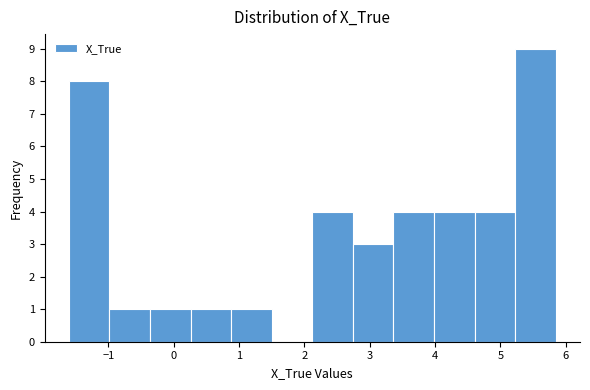

How tall is the bar that spans 2.1 to 2.7 on the x-axis? Neither the bar edges nor the heights are printed on the chart, so give them approximately, as read against the axes.

4